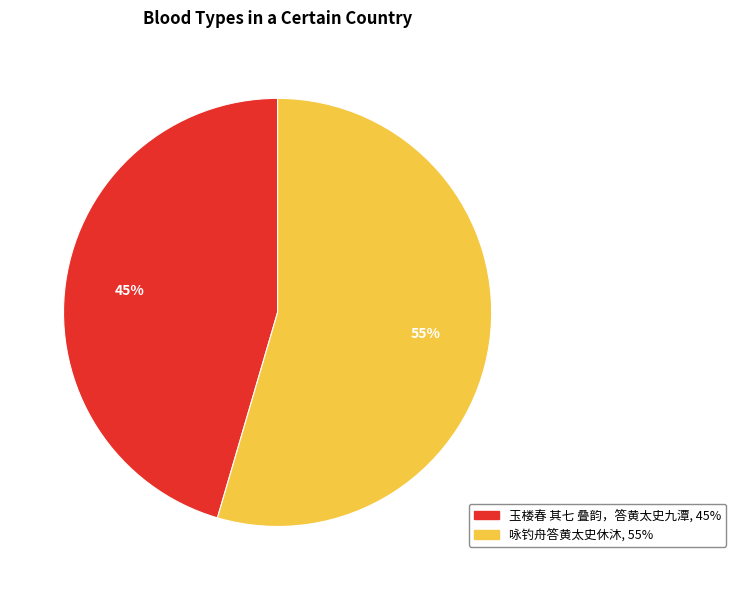

Combined, do 玉楼春 其七 叠韵，答黄太史九潭 and 咏钓舟答黄太史休沐 account for over 50%?

Yes